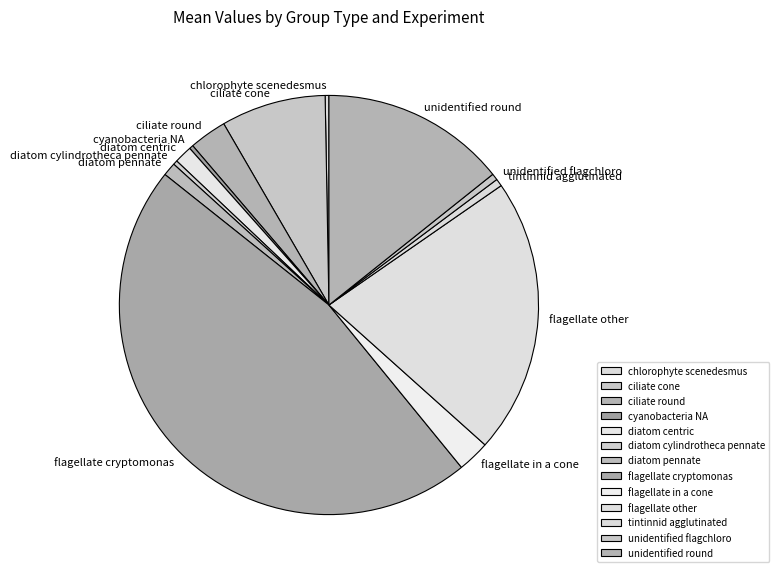

Is there any slice that represents more than half of the pie?

No